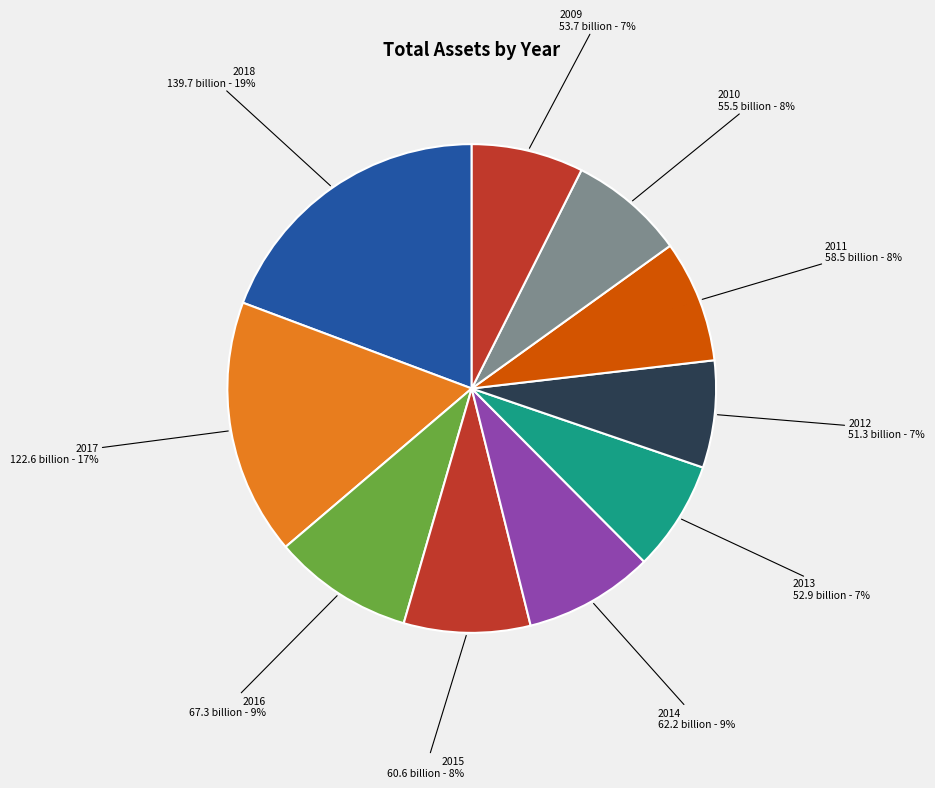

Does any single category account for the majority?

No